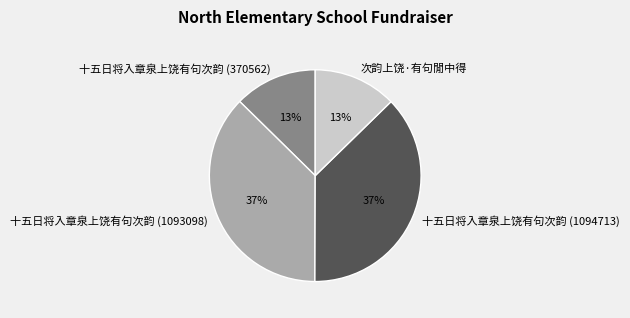

What percentage is the 十五日将入章泉上饶有句次韵 (1093098) slice, to the nearest percent?

37%